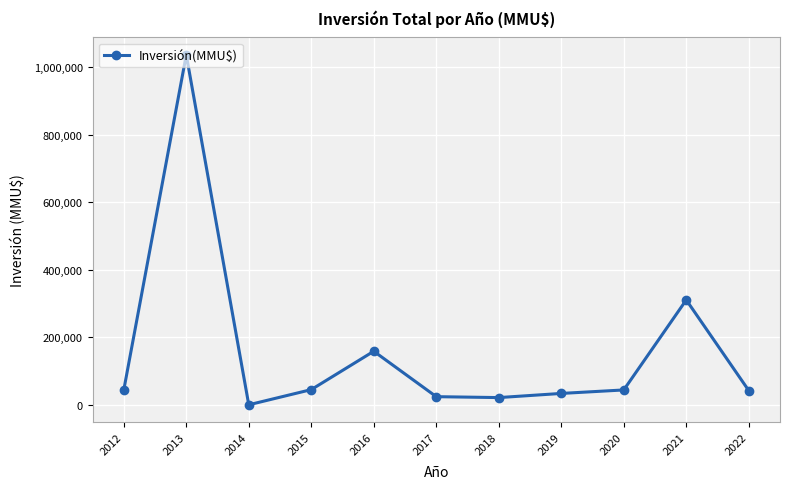

What is the difference between the values at 2015 and 2014?

44965